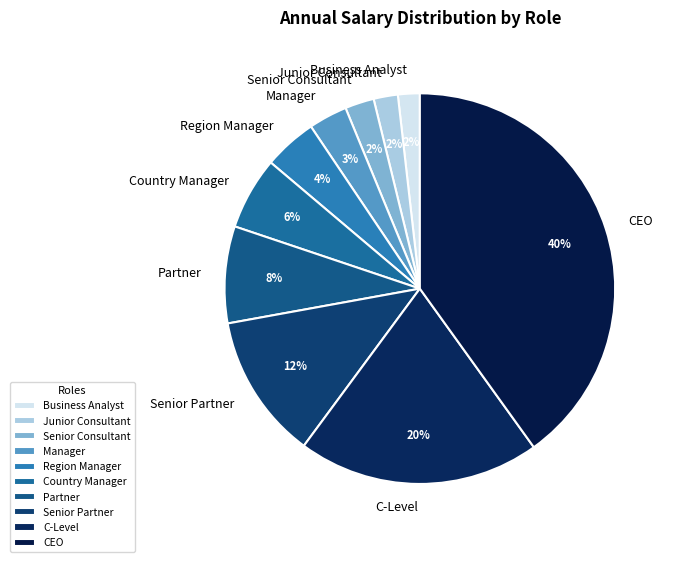

Do Senior Partner and CEO together represent more than half of the pie?

Yes